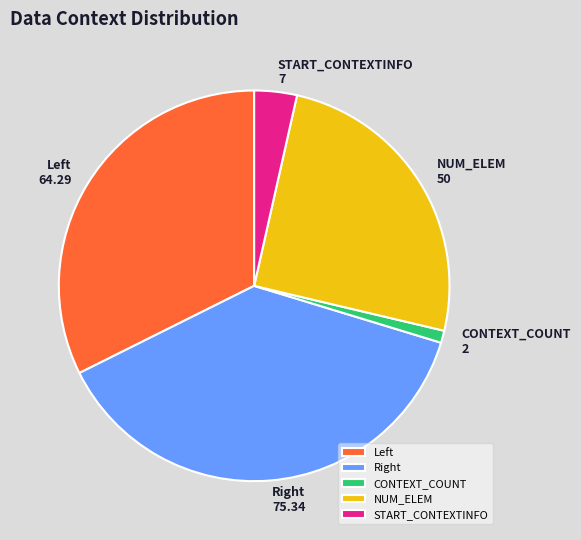

The NUM_ELEM slice represents 19% of the pie. True or false?

False